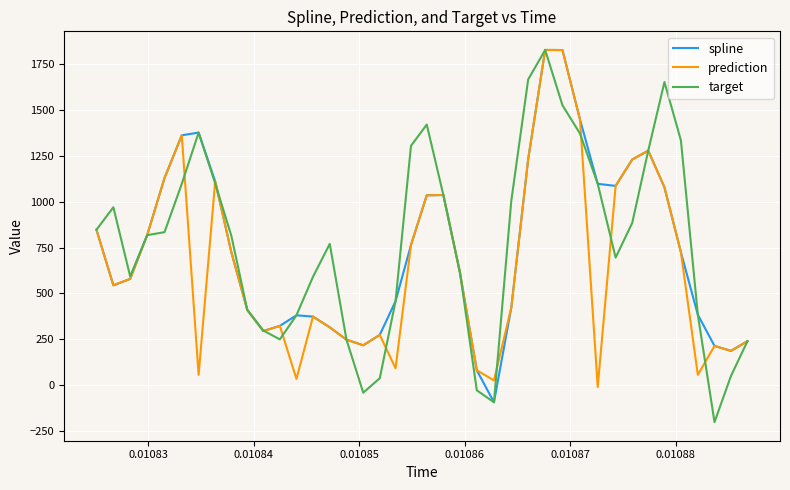

What is the sum of all target values?

30901.7